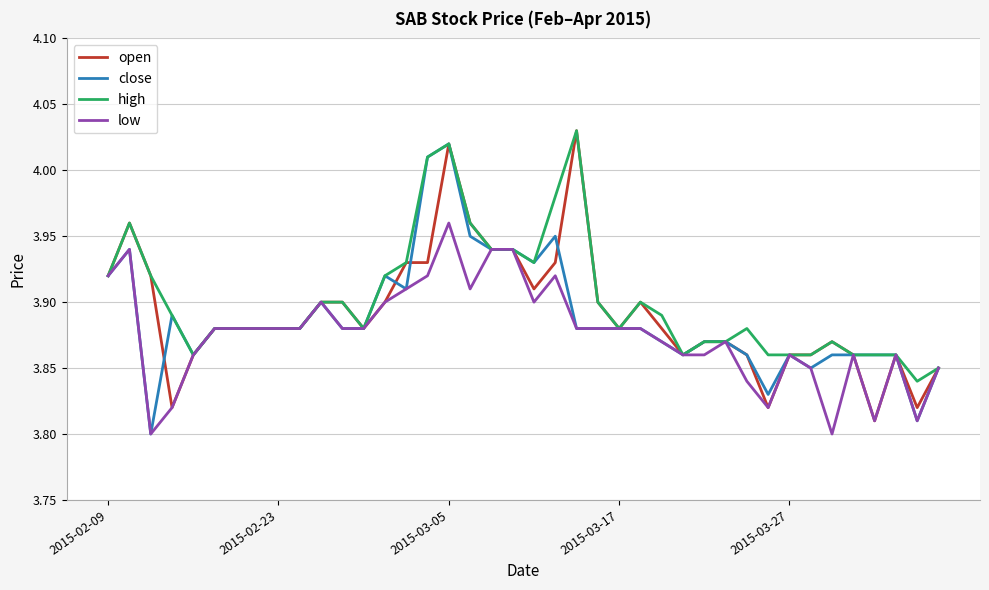

Which series has the widest spread of values?

open